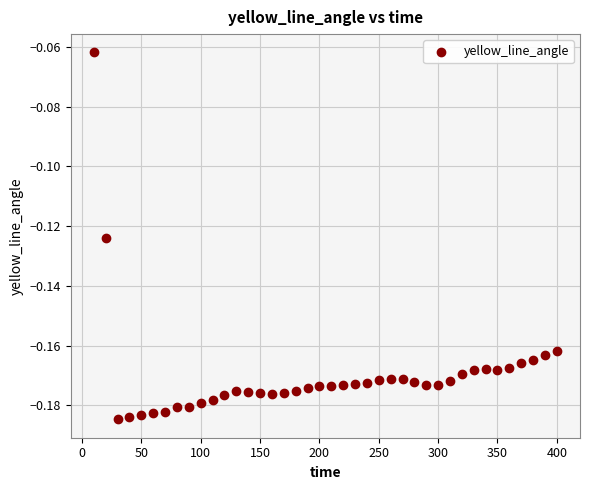

What is the range of X values (max minus min)?

390.0